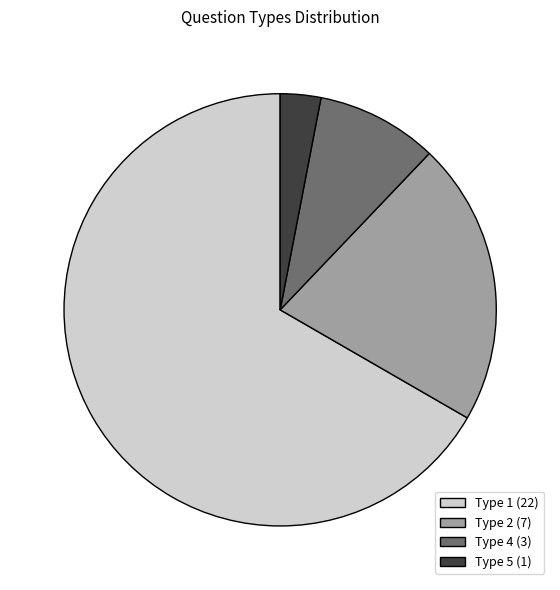

Which has a higher value, Type 2 (7) or Type 1 (22)?

Type 1 (22)